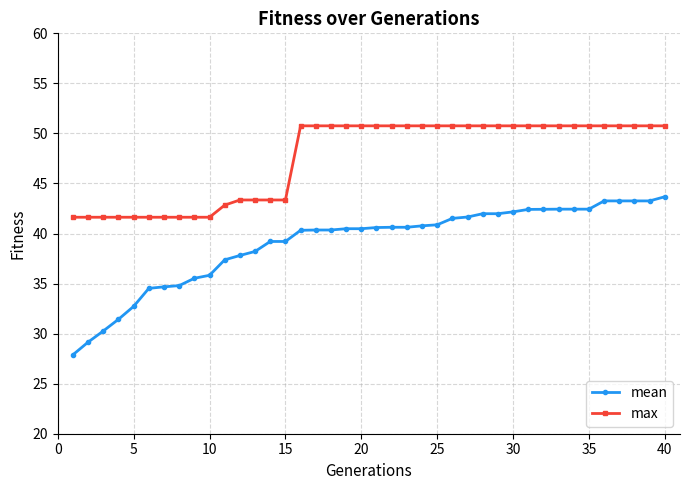

What is the difference between the maximum and minimum values in the max series?

9.1